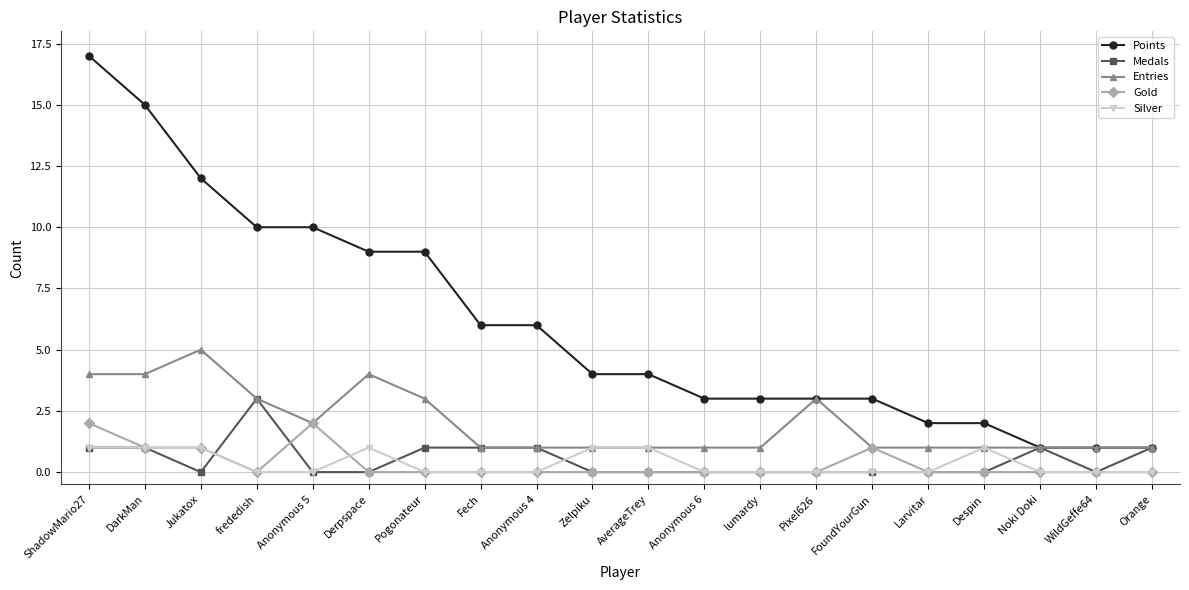

At which category does the chart reach its peak across all series?

ShadowMario27